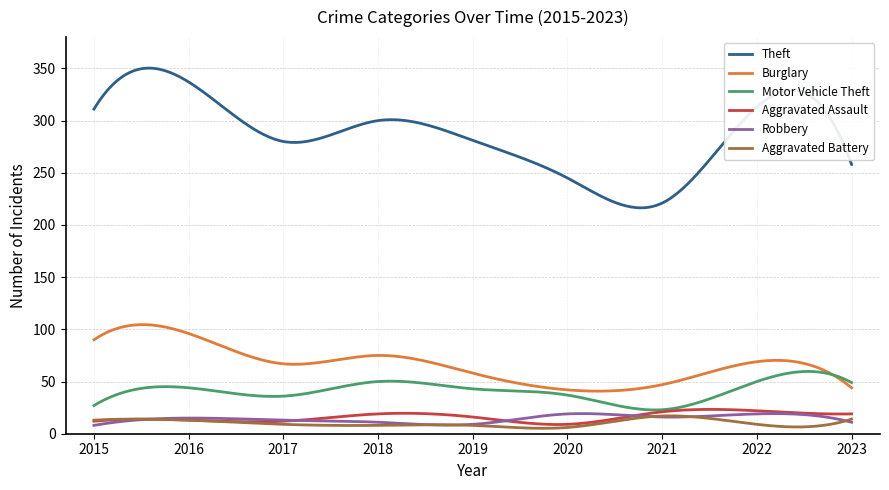

True or false: Burglary and Robbery intersect in this chart.

False